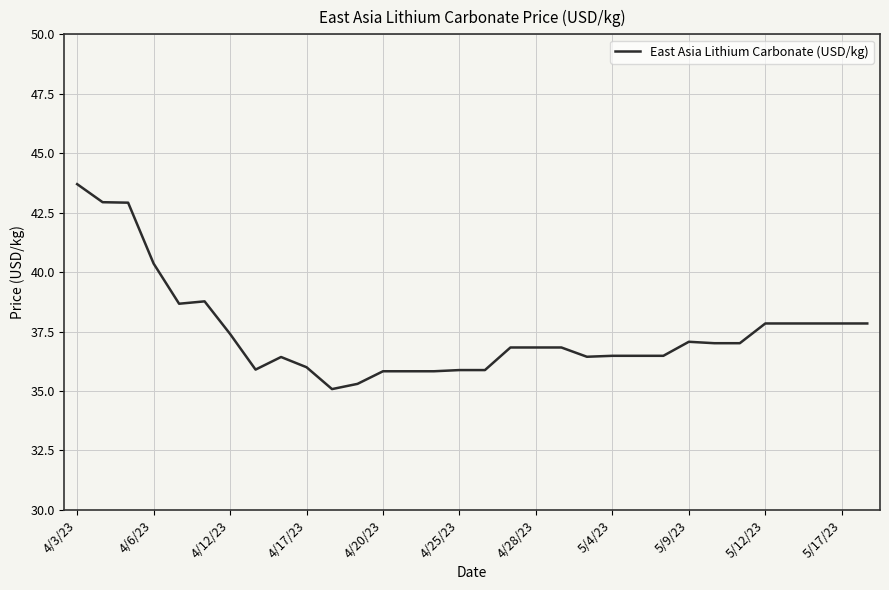

What is the greatest value displayed?

43.7